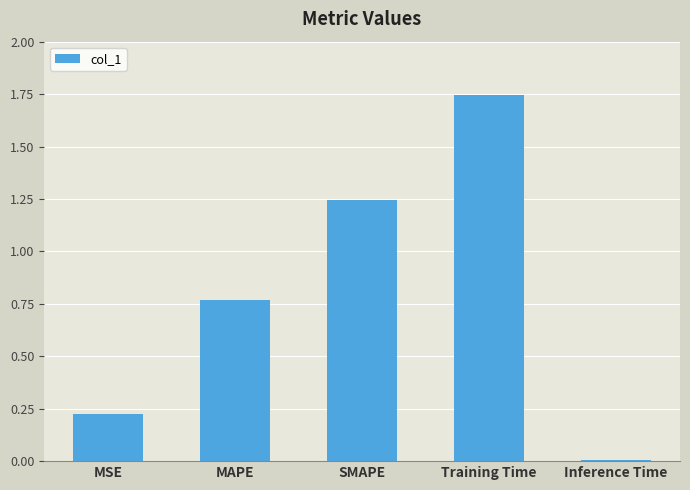

What is the ratio of the value at MSE to the value at Training Time?

0.1